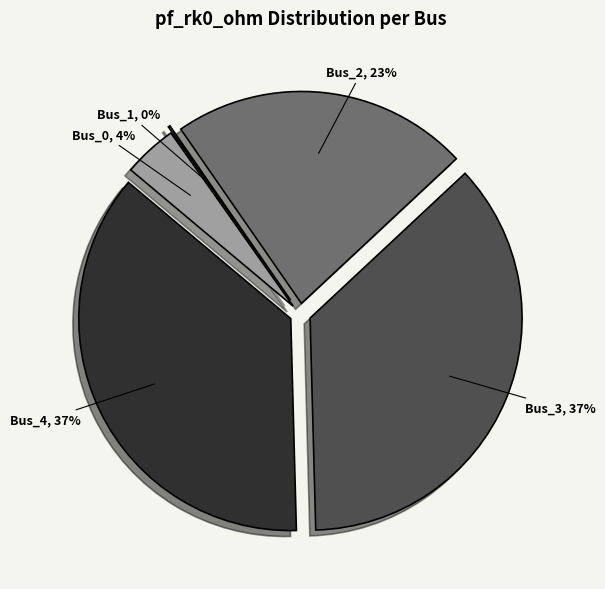

Is Bus_1 the majority of the pie?

No